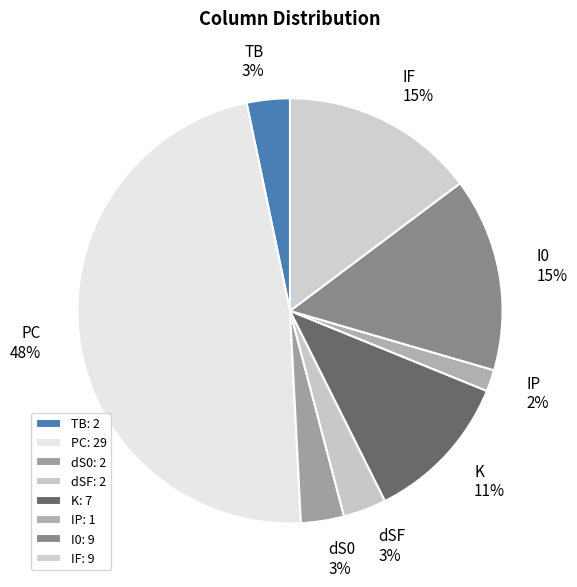

True or false: dSF accounts for 3% of the total.

True